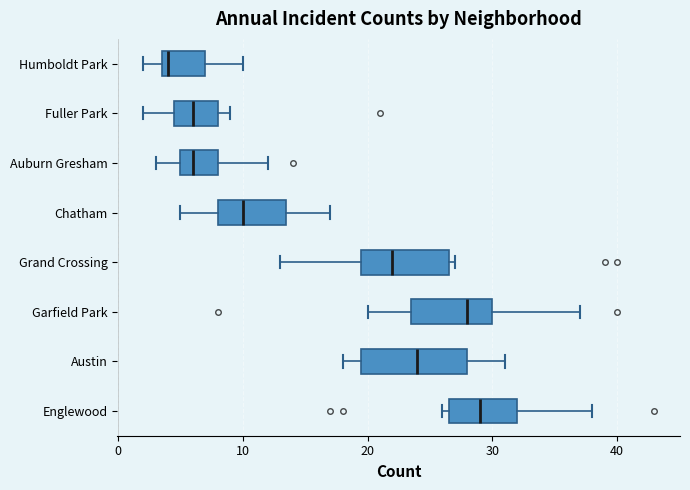

Which box's median line is the furthest to the left?

Humboldt Park